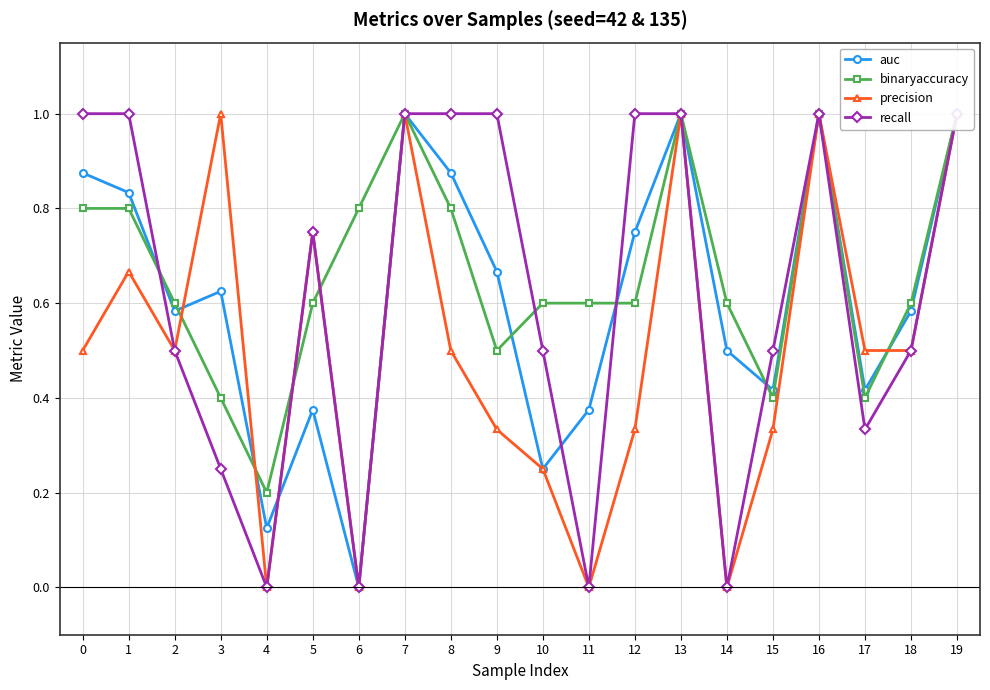

At which label is precision closest to 0?

4